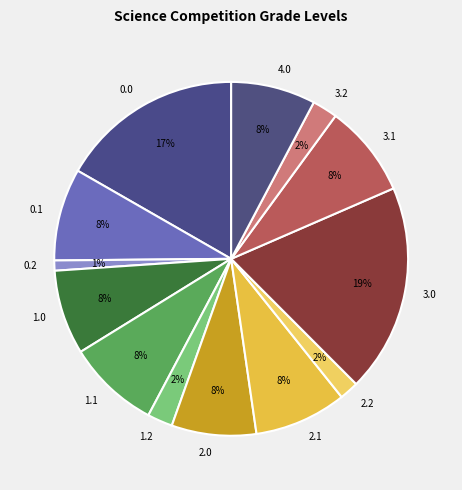

Is the sum of 0.0 and 1.2 greater than half?

No